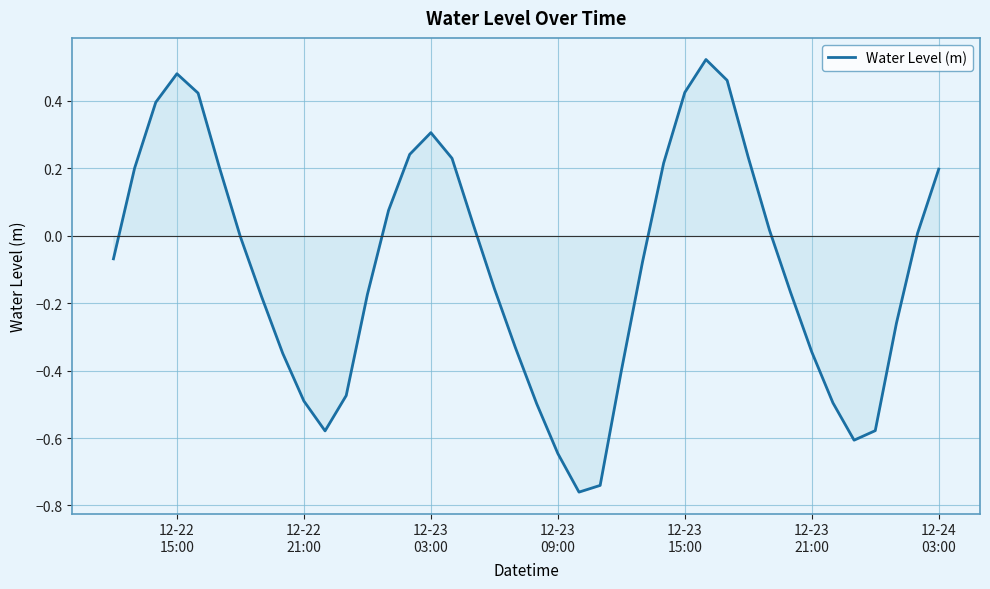

What is the difference between the maximum and minimum values?

1.3